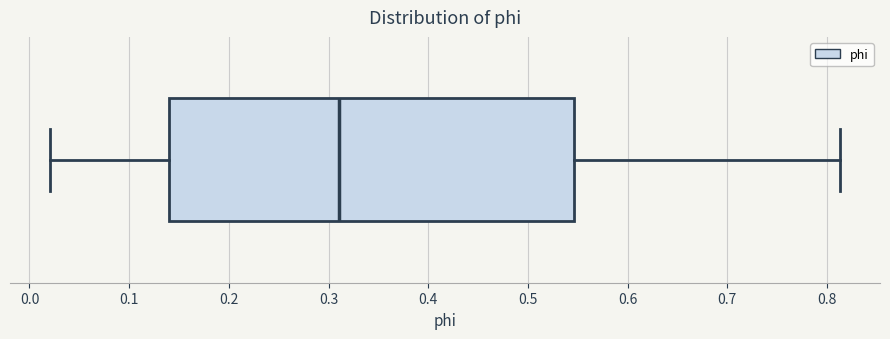

Read this box plot against the x-axis: the position of the median line, the range covered by the box, and the ends of both whiskers. The values are not printed on the chart, so give them approximately, as read against the axis.

median 0.31, box 0.14 to 0.55, whiskers 0.02 to 0.81